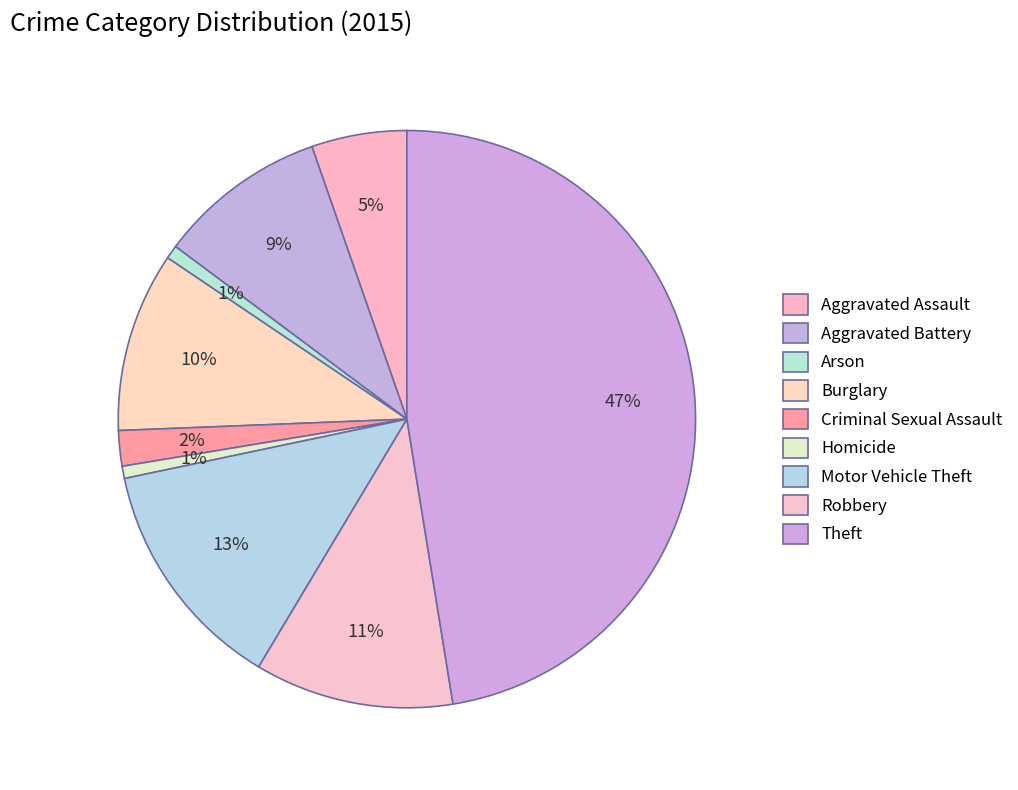

What is the change in value from Arson to Motor Vehicle Theft?

+162